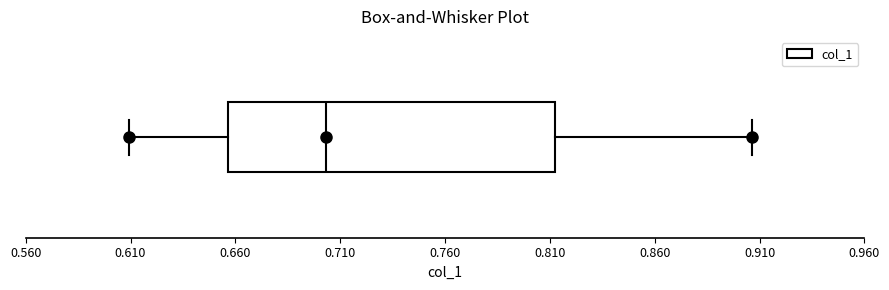

Transcribe this box plot: give where the median line is, the range the box spans, and where the two whiskers end, as read against the x-axis. The values are not printed on the chart, so give them approximately, as read against the axis.

median 0.705, box 0.655 to 0.815, whiskers 0.610 to 0.905